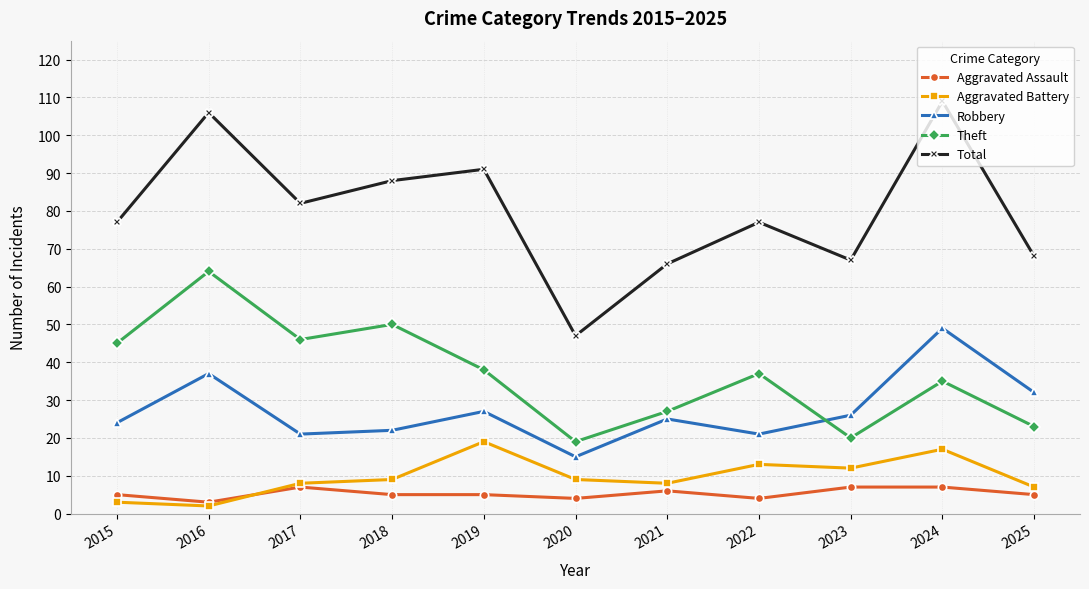

At which category does Robbery reach its first local peak?

2016